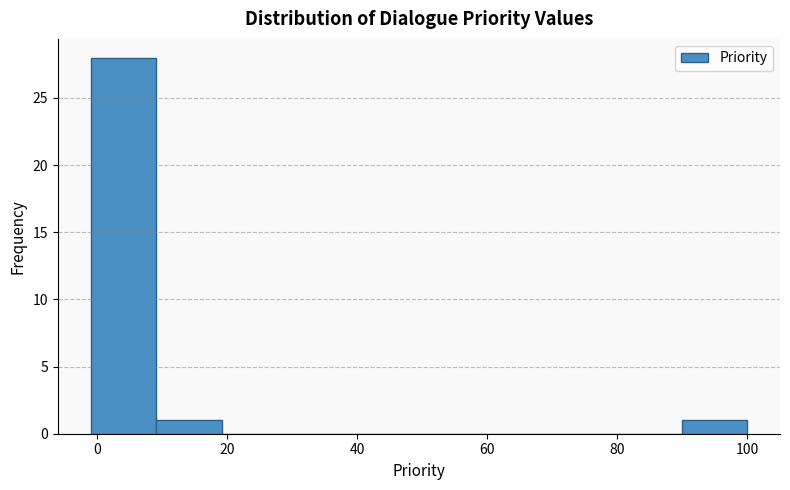

What is the height of the bar covering 0 to 10 on the x-axis? Neither the bar edges nor the heights are printed on the chart, so give them approximately, as read against the axes.

28